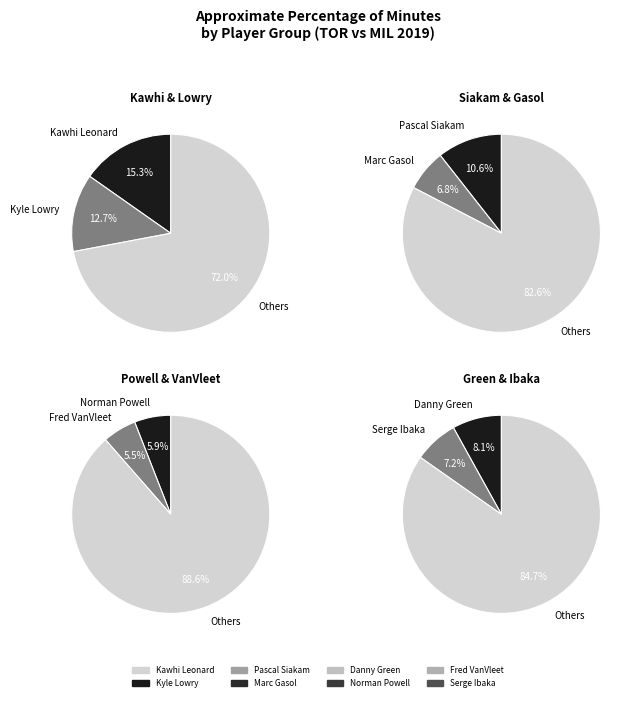

How many segments does this pie chart have?

8